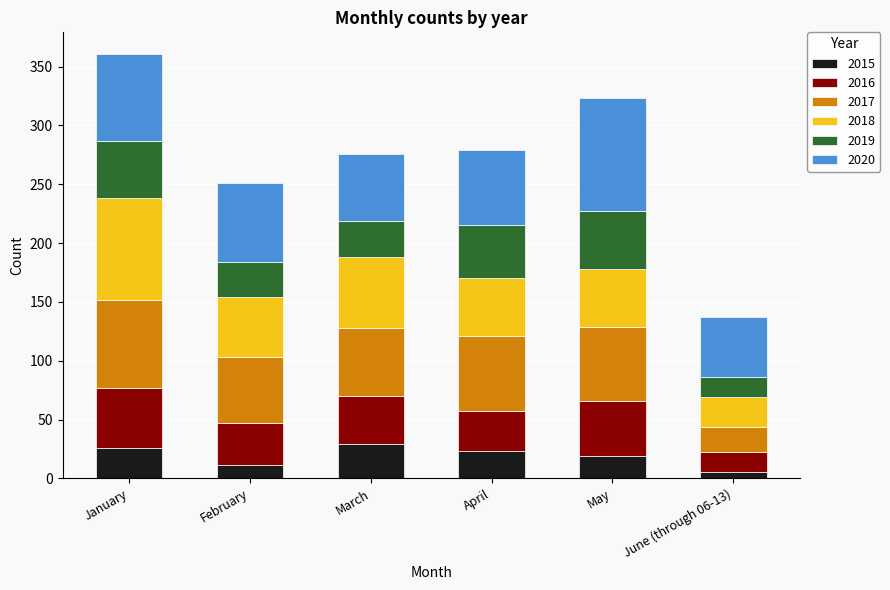

What is the total value across all series at May?

323